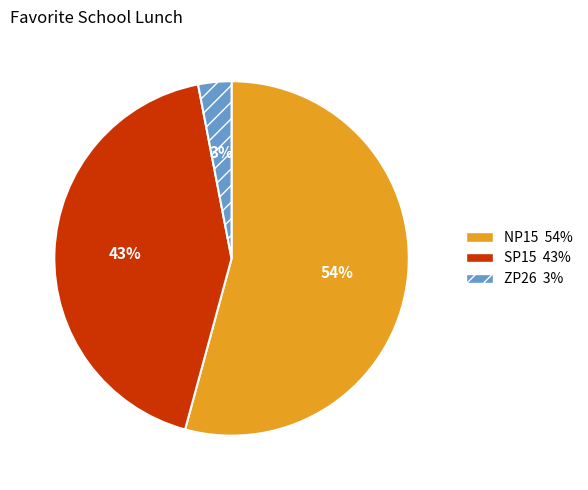

To the nearest percent, what is the average slice percentage?

33%